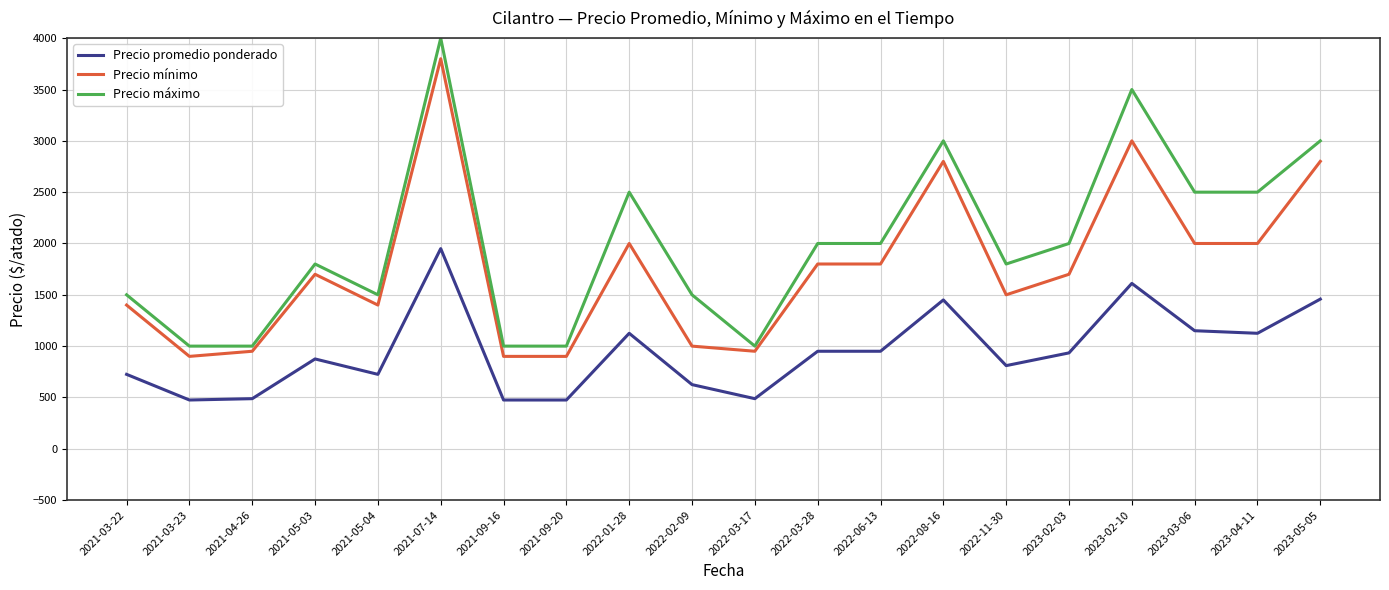

Which series has the widest spread of values?

Precio máximo